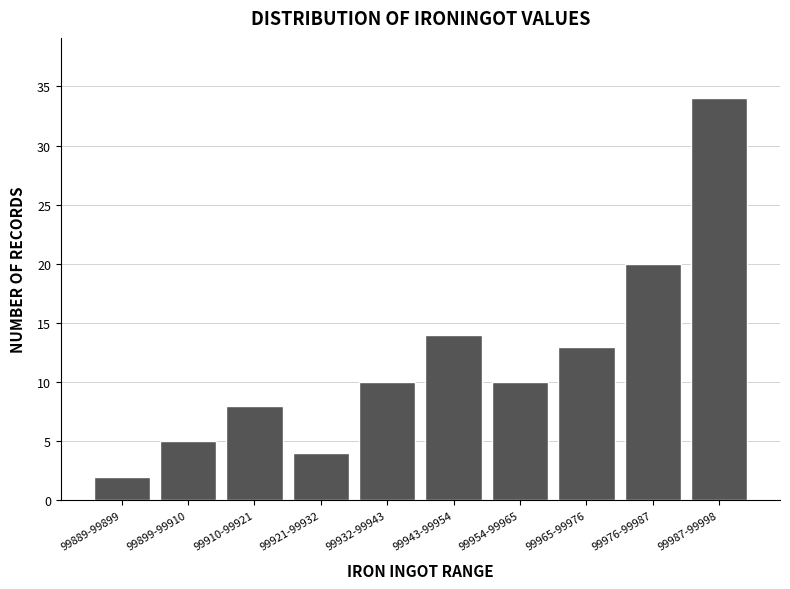

Reading right to left, extract all data points from this chart.

34	20	13	10	14	10	4	8	5	2